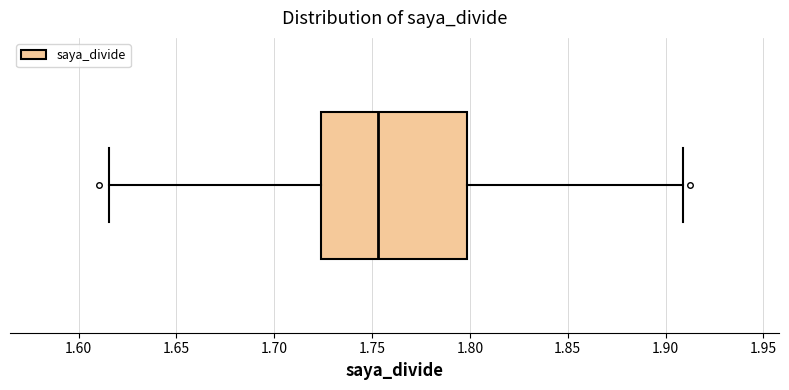

Read this box plot against the x-axis: the position of the median line, the range covered by the box, and the ends of both whiskers. The values are not printed on the chart, so give them approximately, as read against the axis.

median 1.755, box 1.725 to 1.800, whiskers 1.615 to 1.910